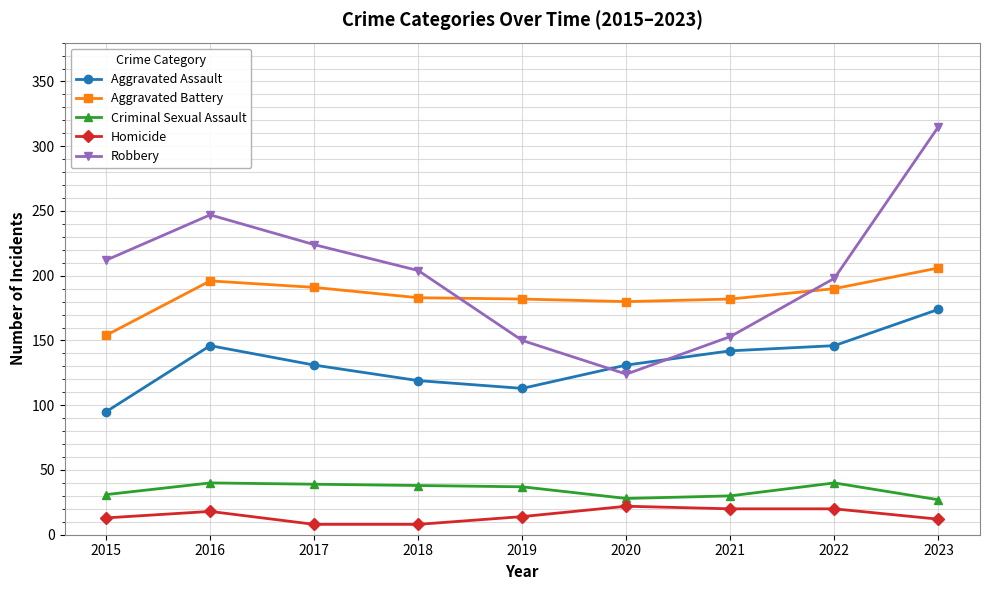

What is the sum of all Criminal Sexual Assault values?

310